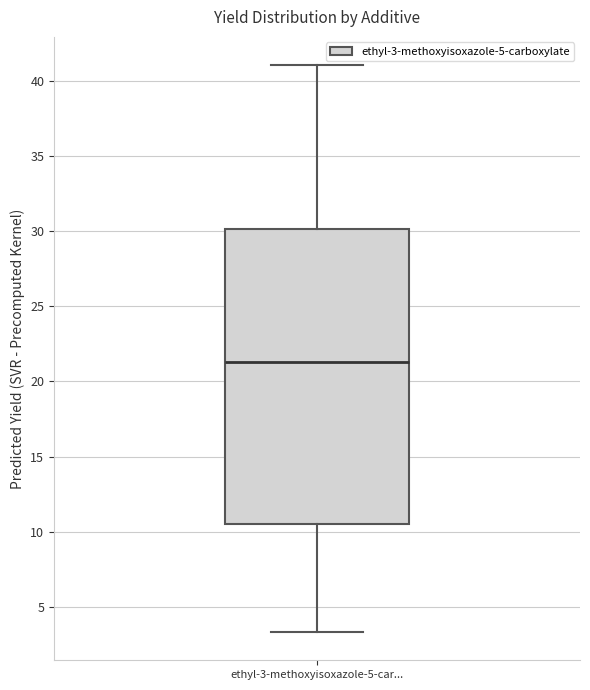

Where does the median line of the box for ethyl-3-methoxyisoxazole-5-car... sit on the y-axis? The values are not printed on the chart, so give them approximately, as read against the axis.

21.5